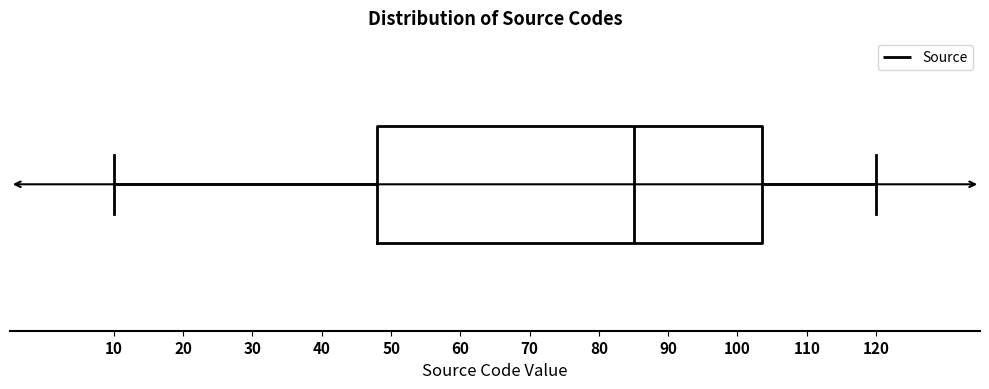

Transcribe this box plot: give where the median line is, the range the box spans, and where the two whiskers end, as read against the x-axis. The values are not printed on the chart, so give them approximately, as read against the axis.

median 85, box 48 to 104, whiskers 10 to 120